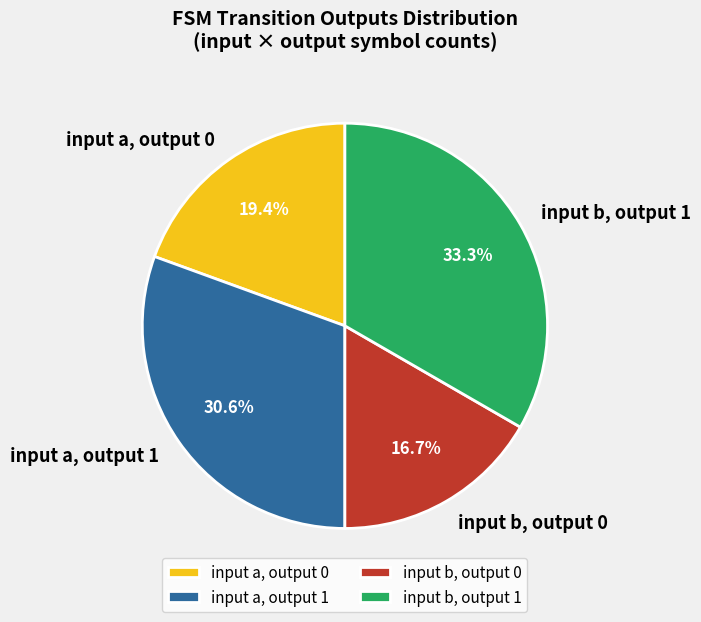

What portion of the pie excludes input a, output 0?

80.6%